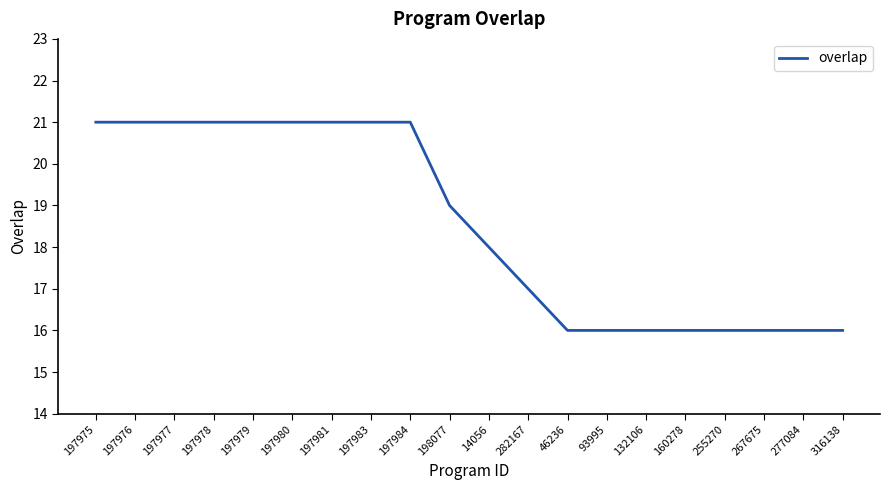

How many distinct data groups are displayed?

1